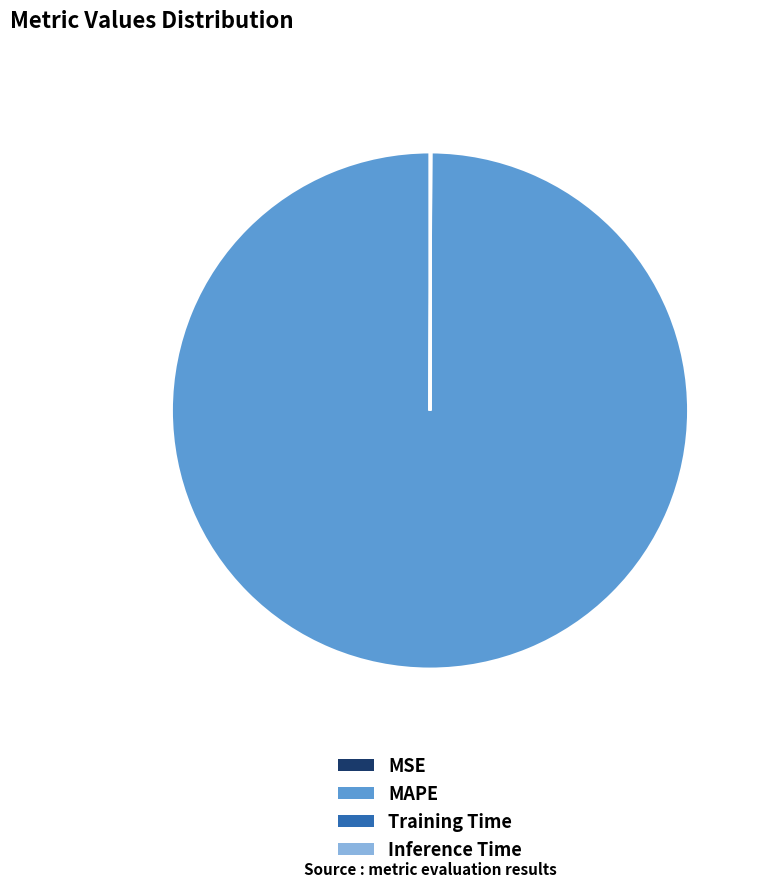

What is the largest slice in the pie chart?

MAPE